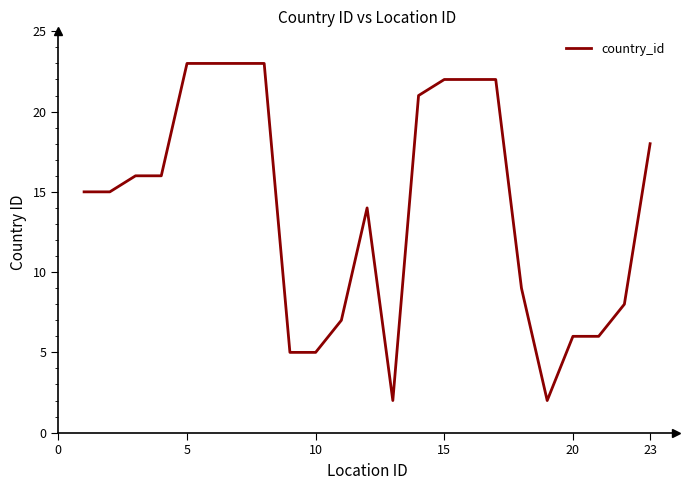

What is the greatest value displayed?

23